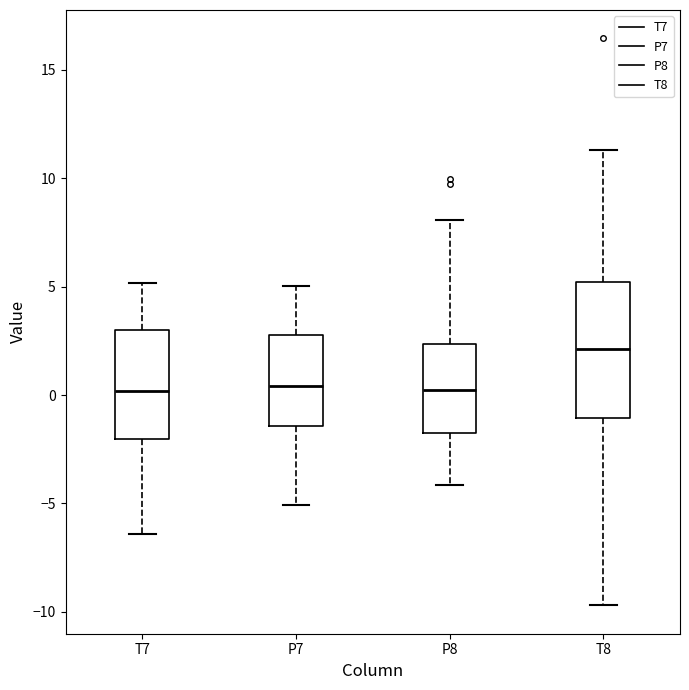

Where does the upper whisker of the box for P7 end on the y-axis? The values are not printed on the chart, so give them approximately, as read against the axis.

5.0